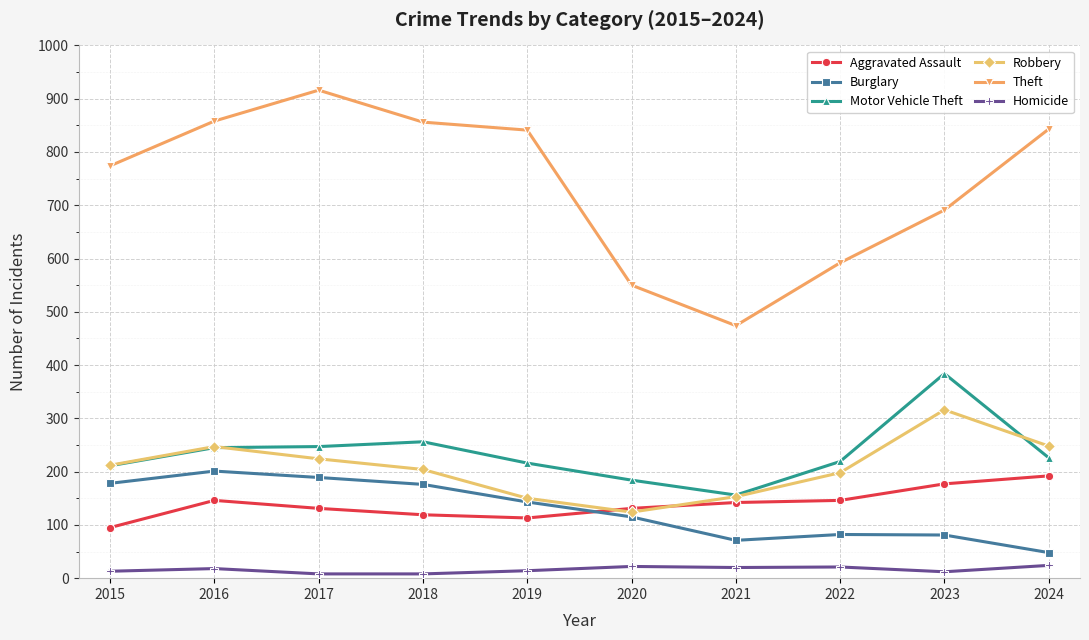

Which category has the highest value in the Motor Vehicle Theft series?

2023